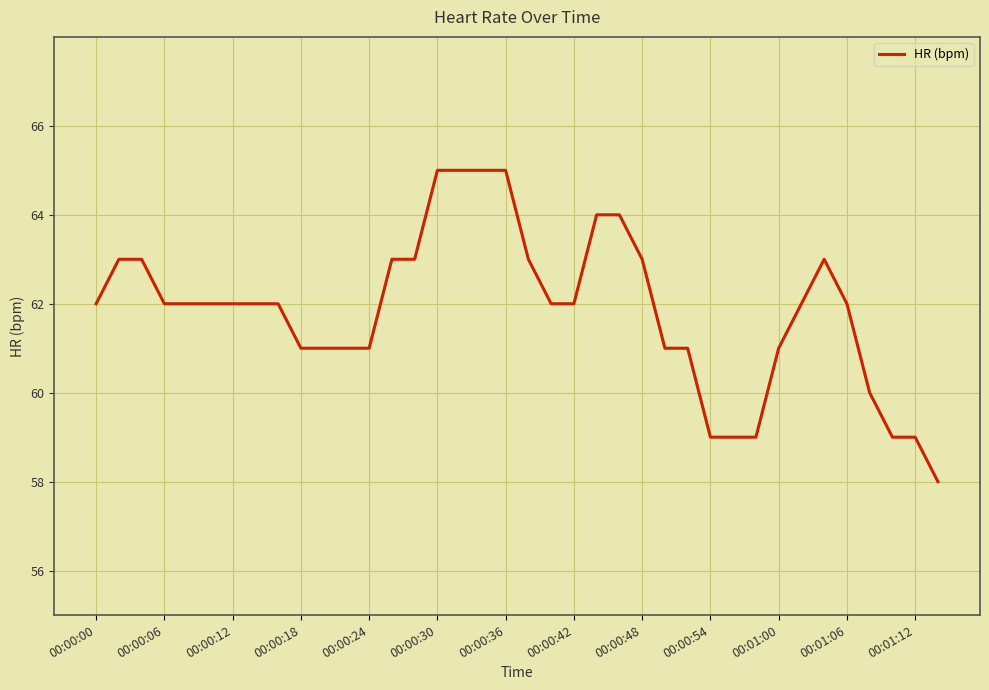

What is the difference between the maximum and minimum values?

7